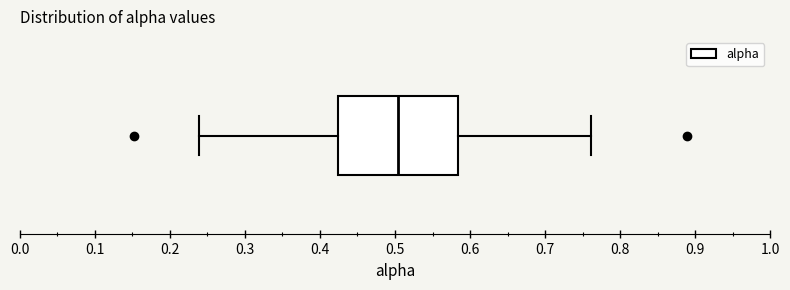

Transcribe this box plot: give where the median line is, the range the box spans, and where the two whiskers end, as read against the x-axis. The values are not printed on the chart, so give them approximately, as read against the axis.

median 0.50, box 0.42 to 0.58, whiskers 0.24 to 0.76